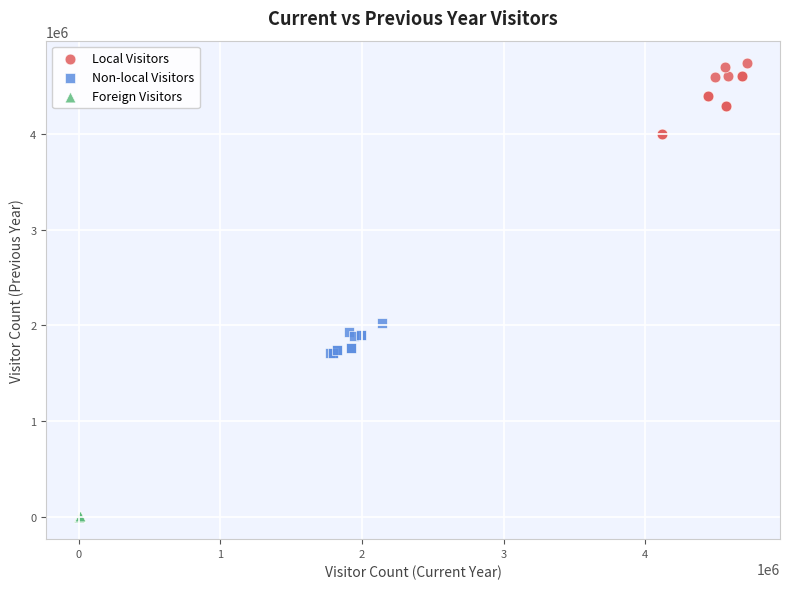

Which series has the largest Y range (max minus min)?

Local Visitors